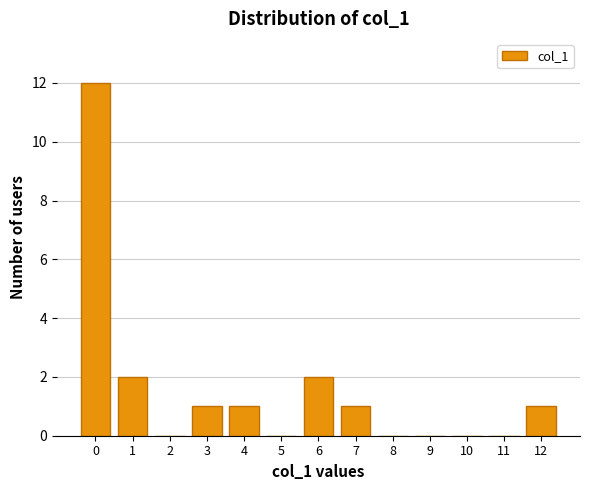

Reading right to left, extract all data points from this chart.

12=1	11=0	10=0	9=0	8=0	7=1	6=2	5=0	4=1	3=1	2=0	1=2	0=12